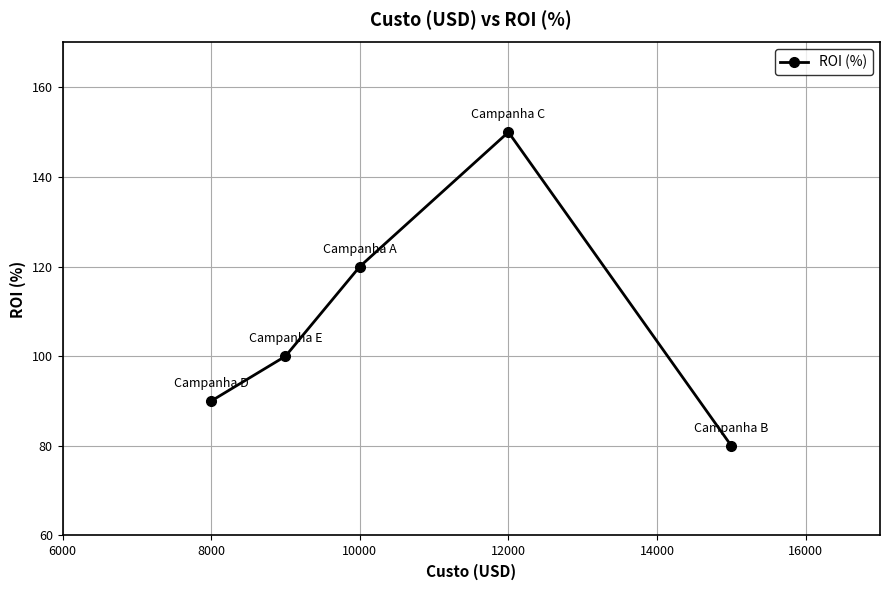

True or false: the data has more than 0 interior local peaks.

True